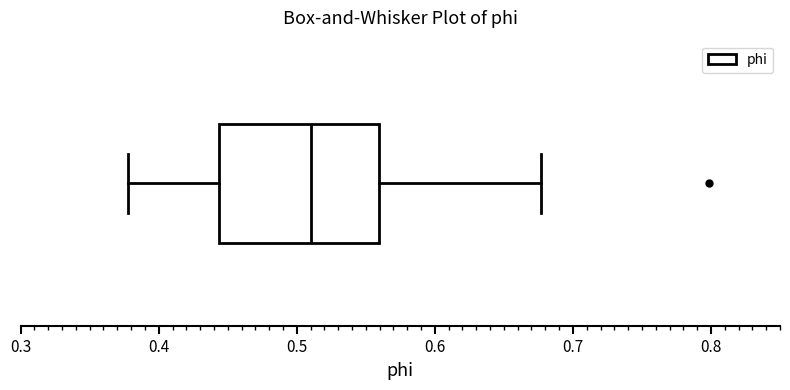

Transcribe this box plot: give where the median line is, the range the box spans, and where the two whiskers end, as read against the x-axis. The values are not printed on the chart, so give them approximately, as read against the axis.

median 0.51, box 0.44 to 0.56, whiskers 0.38 to 0.68